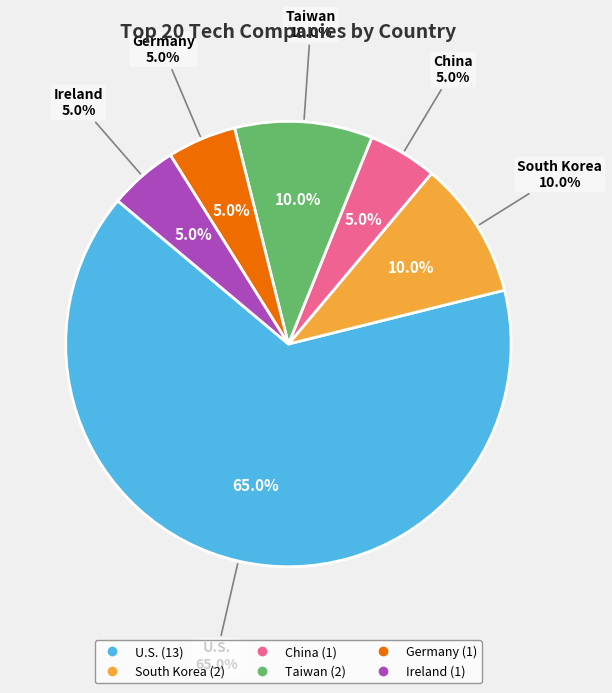

What is the smallest slice in the pie chart?

China